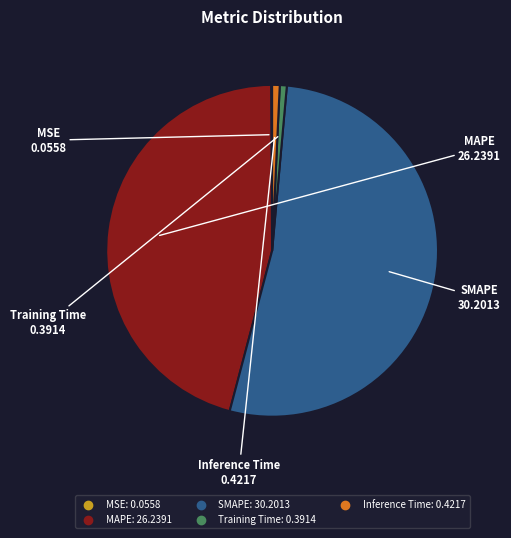

True or false: MAPE accounts for 46% of the total.

True